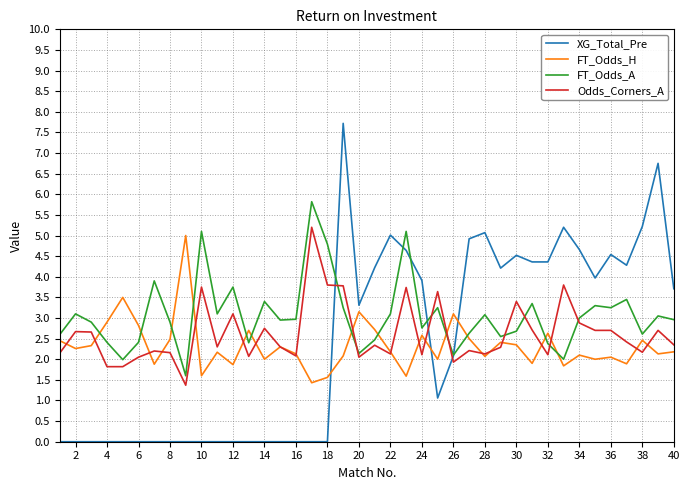

Rank the series by their average value, from highest to lowest.

FT_Odds_A, Odds_Corners_A, XG_Total_Pre, FT_Odds_H